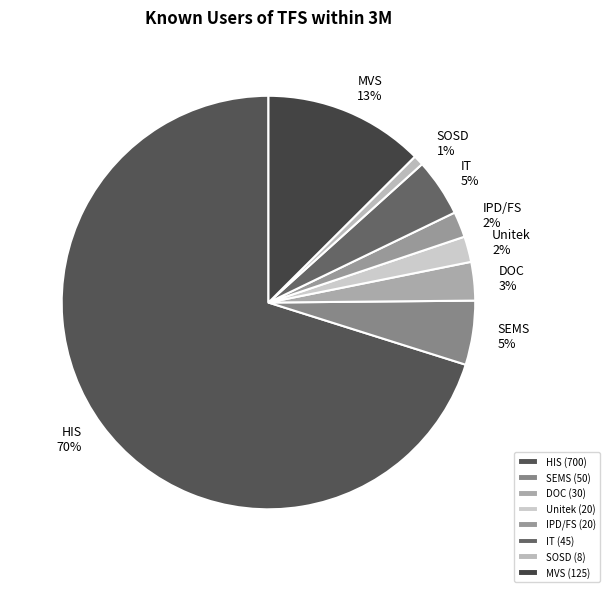

To the nearest percent, what is the combined percentage of IT and SEMS?

10%